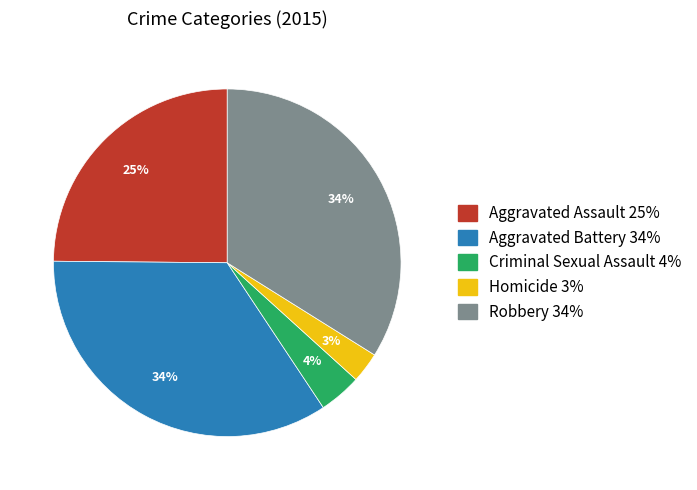

The Aggravated Battery slice represents 29% of the pie. True or false?

False